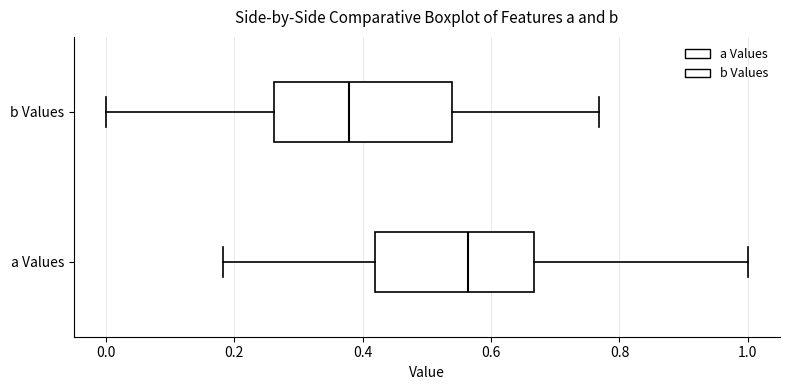

Reading bottom to top, read every box against the x-axis: the position of its median line, the range the box covers, and the ends of its whiskers. The values are not printed on the chart, so give them approximately, as read against the axis.

a Values: median 0.56, box 0.42 to 0.66, whiskers 0.18 to 1.00
b Values: median 0.38, box 0.26 to 0.54, whiskers 0.00 to 0.76